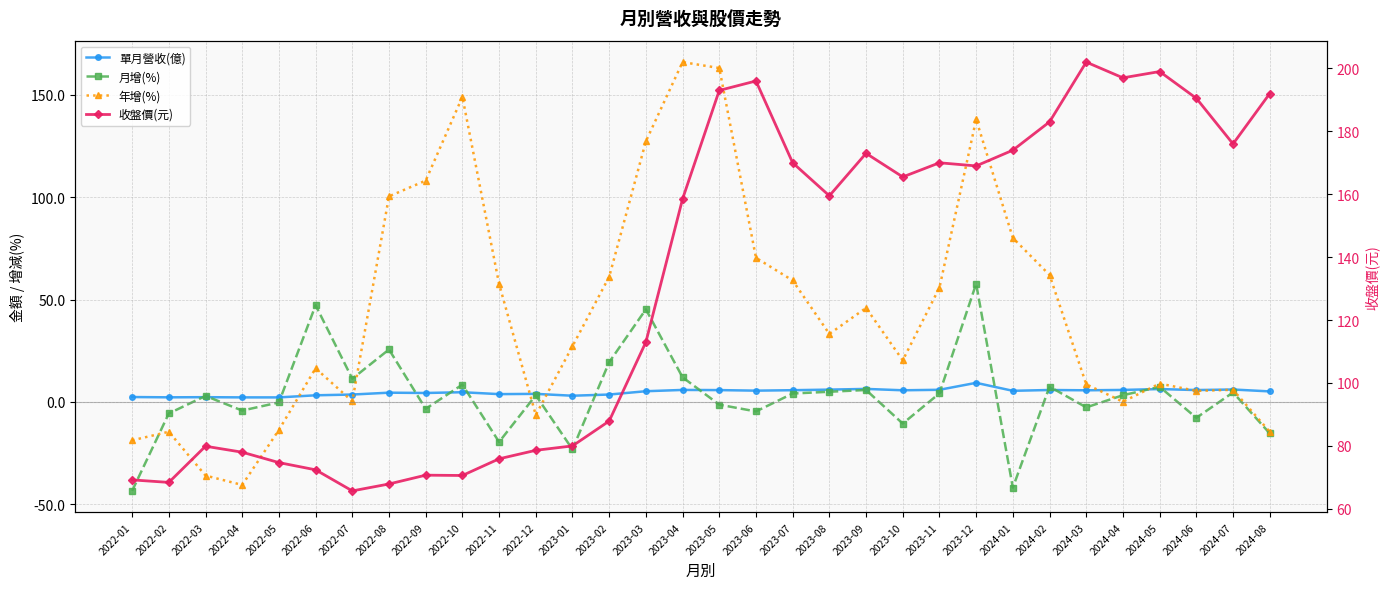

How many negative values does the 月增(%) series have?

14